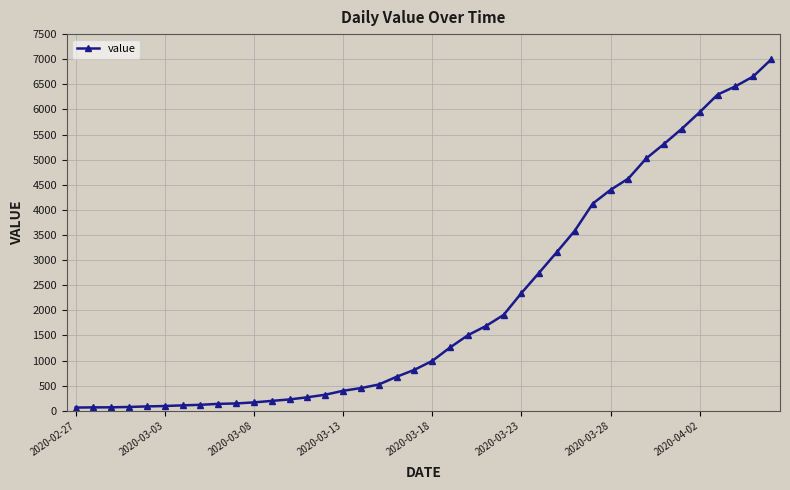

What is the average value?

2142